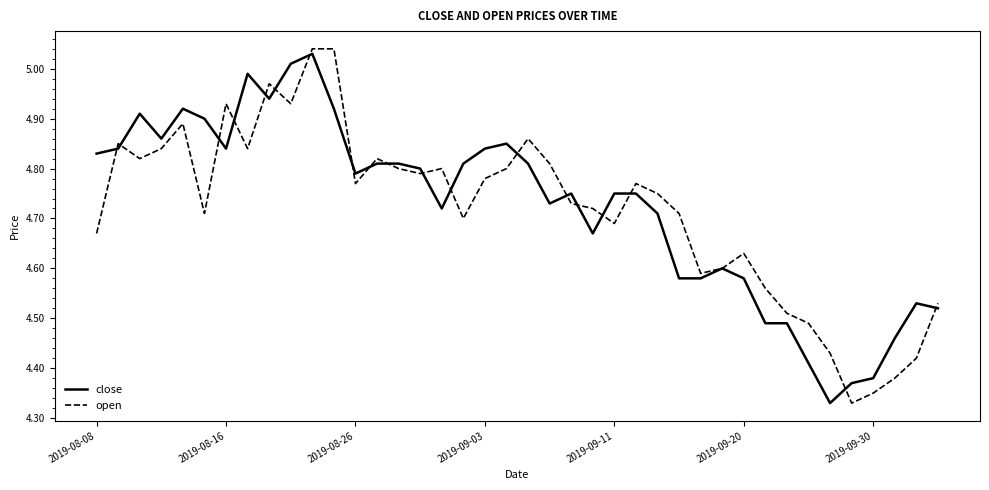

What is the average value of the open series?

4.7